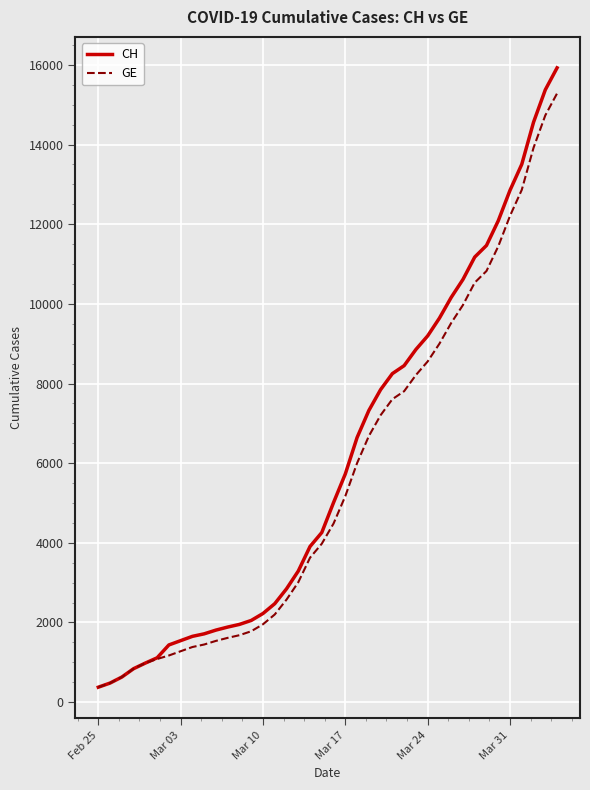

Which series has the largest range (max minus min)?

CH